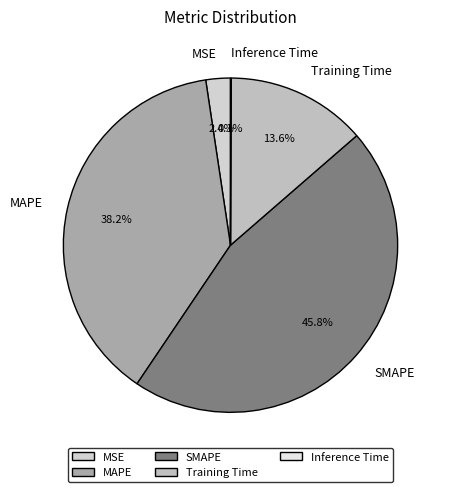

What percentage is the MSE slice, to the nearest percent?

2%